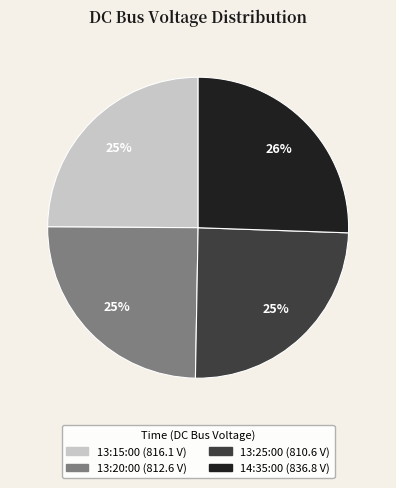

Is 13:25:00 the majority of the pie?

No